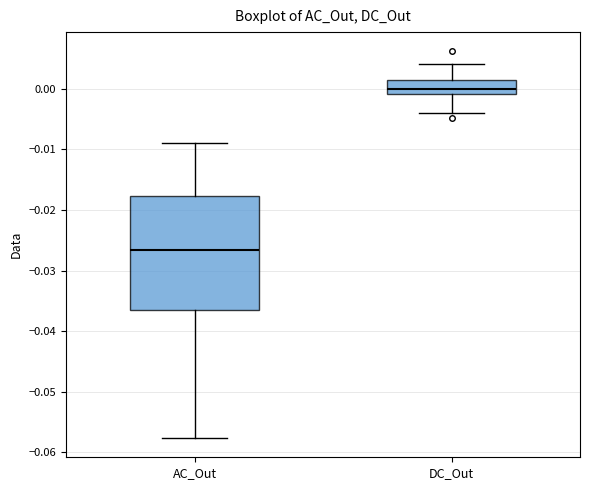

Where does the lower whisker of the box for DC_Out end on the y-axis? The values are not printed on the chart, so give them approximately, as read against the axis.

-0.004